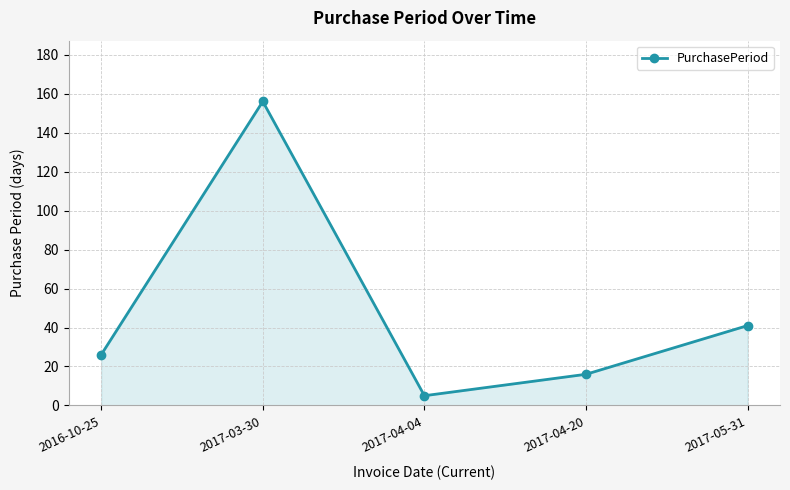

What is the greatest value displayed?

156